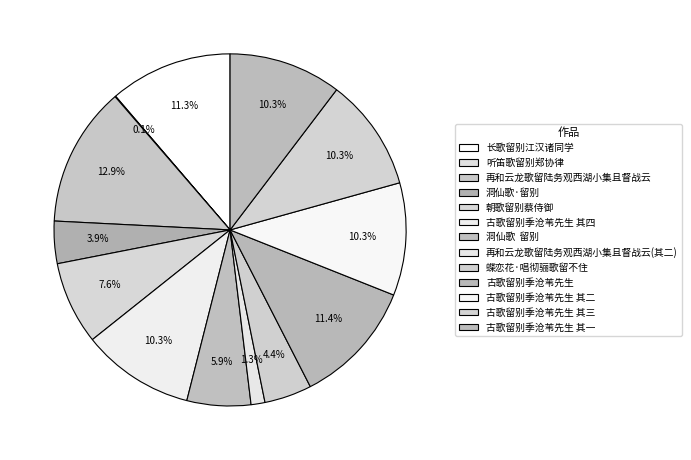

Which category has the biggest portion of the pie?

再和云龙歌留陆务观西湖小集且督战云